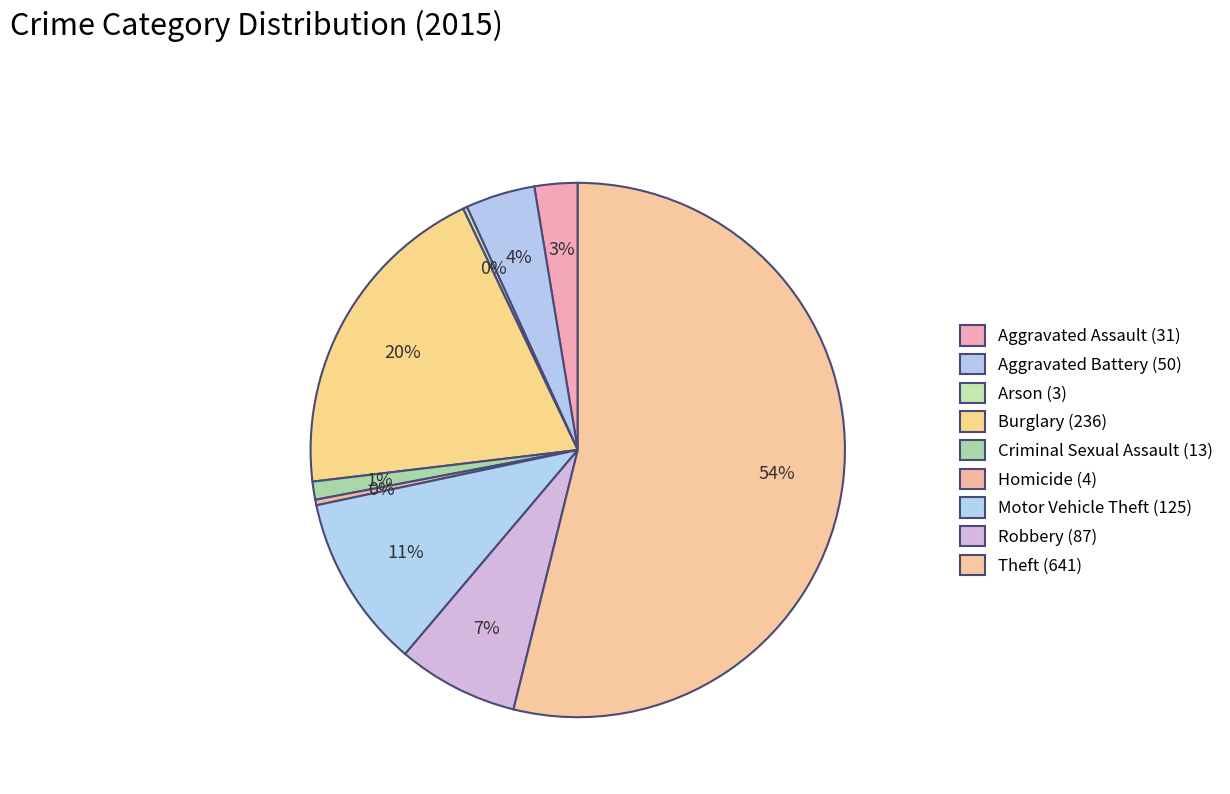

Does Theft (641) account for over 50% of the chart?

Yes